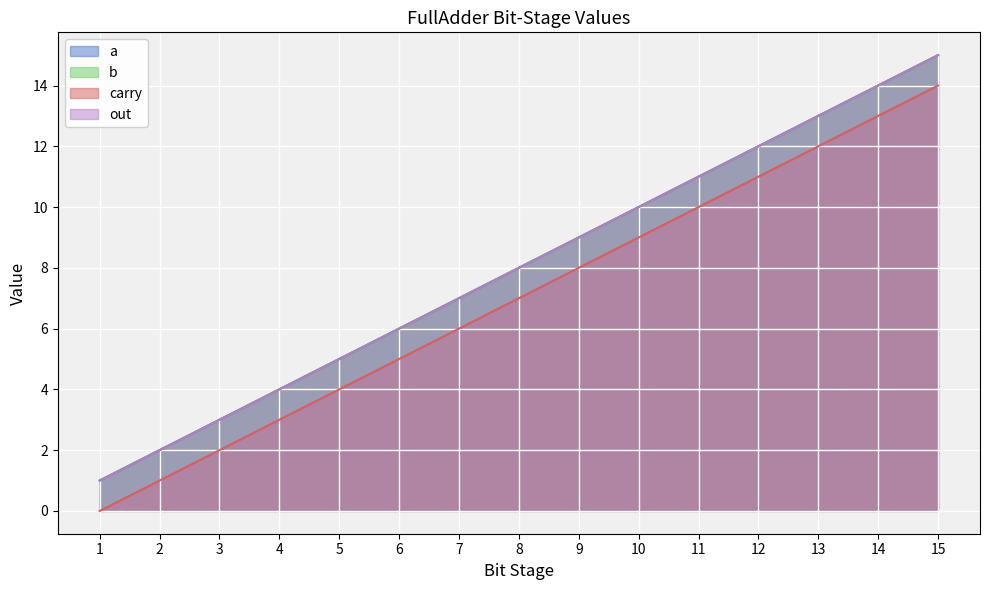

True or false: carry has more than 2 interior local peaks.

False